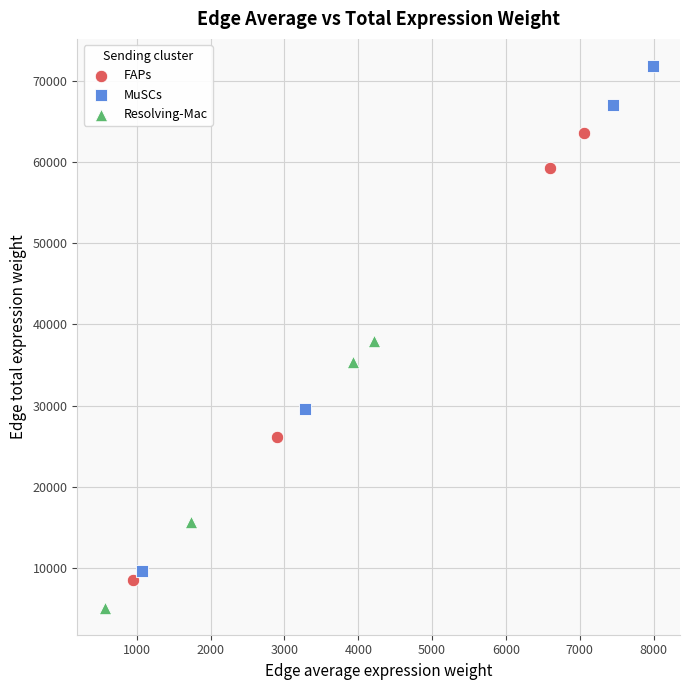

Which series contains the lowest Y value?

Resolving-Mac